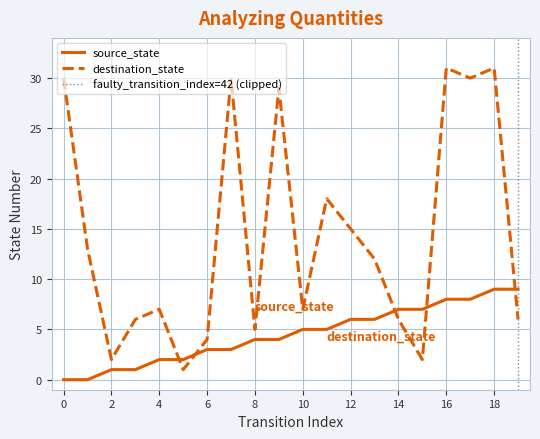

Where is source_state nearest to the value 4?

8